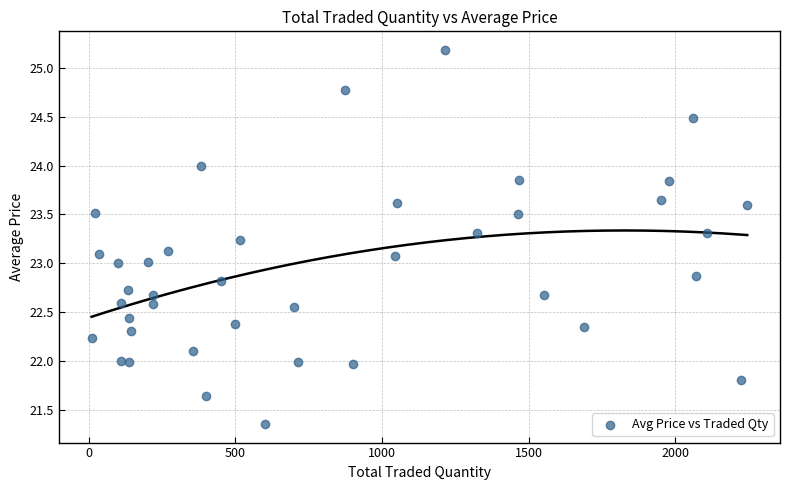

What is the range of Y values (max minus min)?

3.8